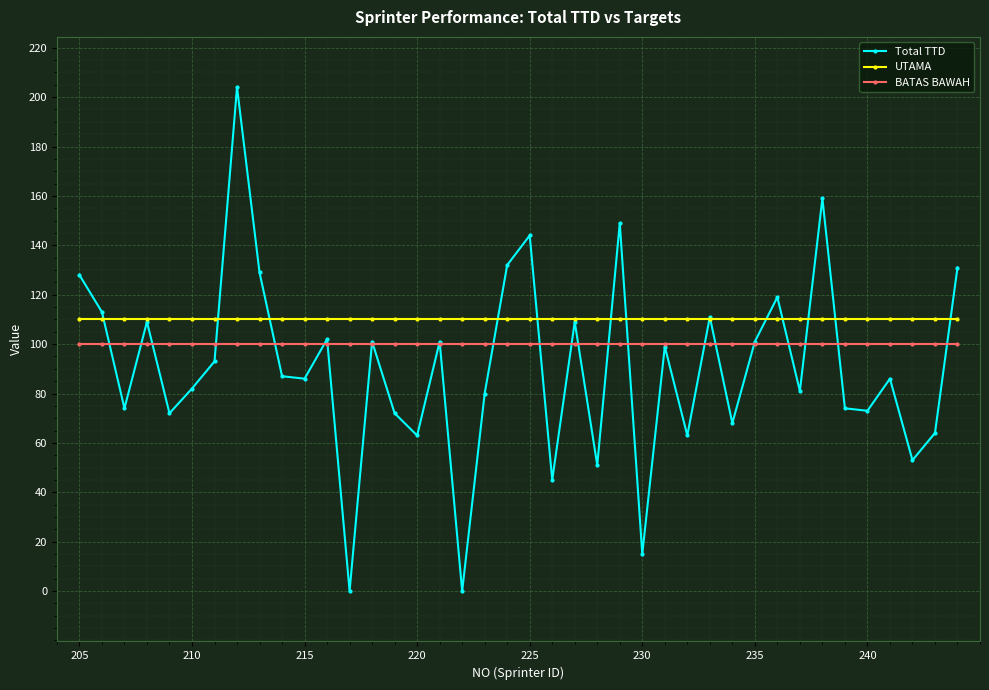

True or false: Total TTD has more than 1 interior local peaks.

True